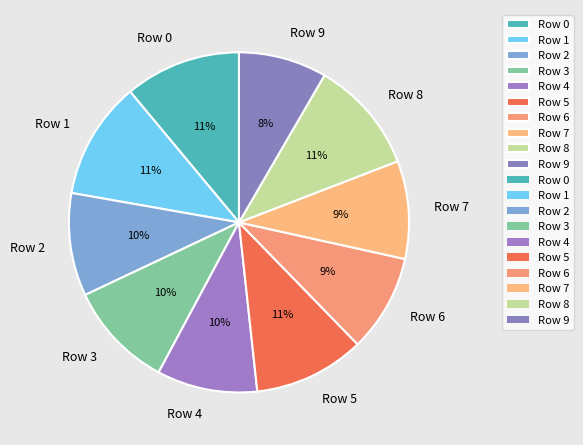

To the nearest percent, what portion does Row 5 represent?

11%